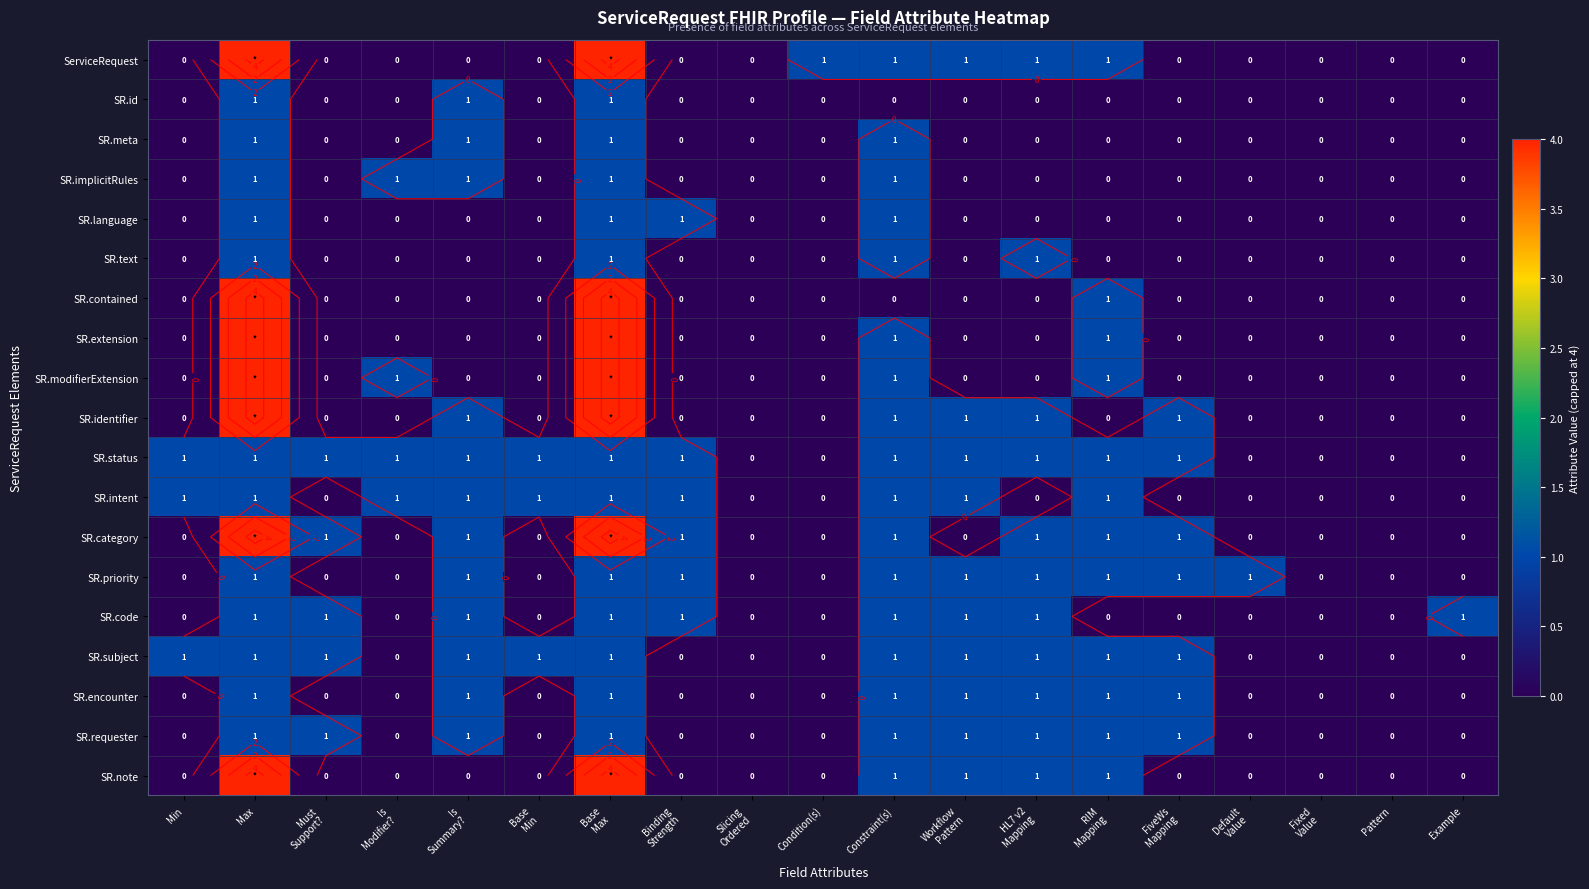

What is the difference between the maximum and second lowest values in the SR.meta series?

1